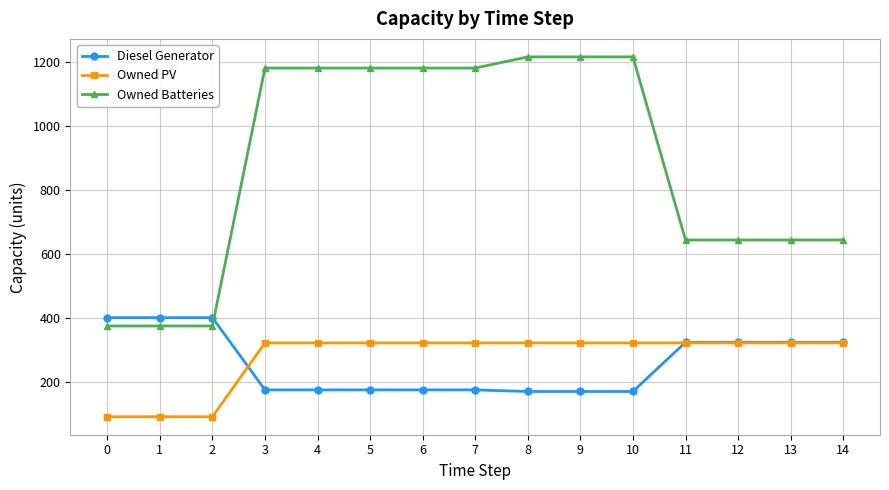

Which series has the largest total across all categories?

Owned Batteries